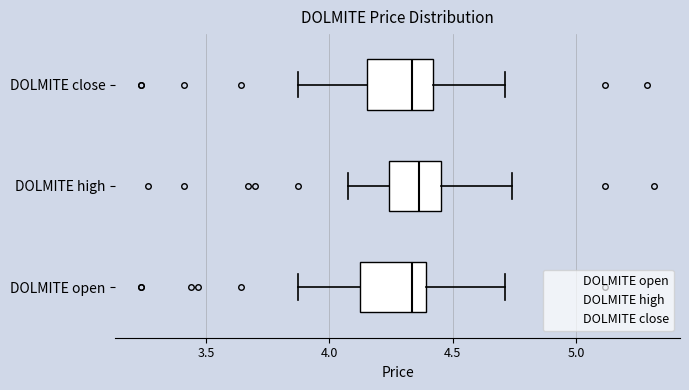

Reading bottom to top, transcribe this box plot: for each box, give where its median line is, the range the box spans, and where its two whiskers end, as read against the x-axis. The values are not printed on the chart, so give them approximately, as read against the axis.

DOLMITE open: median 4.35, box 4.15 to 4.40, whiskers 3.85 to 4.70
DOLMITE high: median 4.35, box 4.25 to 4.45, whiskers 4.10 to 4.75
DOLMITE close: median 4.35, box 4.15 to 4.40, whiskers 3.85 to 4.70